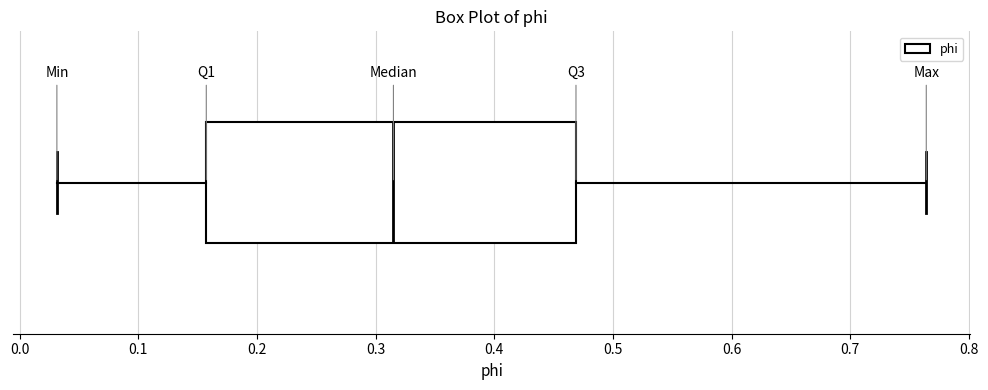

Read this box plot against the x-axis: the position of the median line, the range covered by the box, and the ends of both whiskers. The values are not printed on the chart, so give them approximately, as read against the axis.

median 0.31, box 0.16 to 0.47, whiskers 0.03 to 0.76